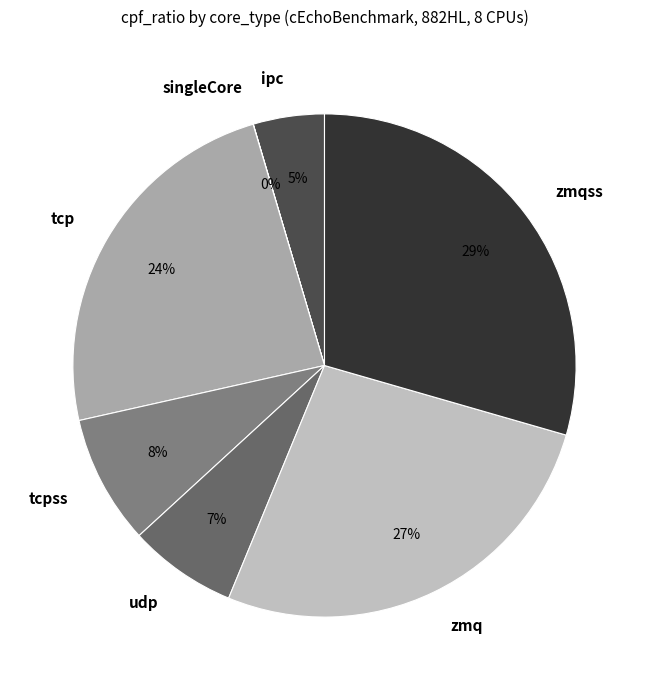

What is the largest slice in the pie chart?

zmqss